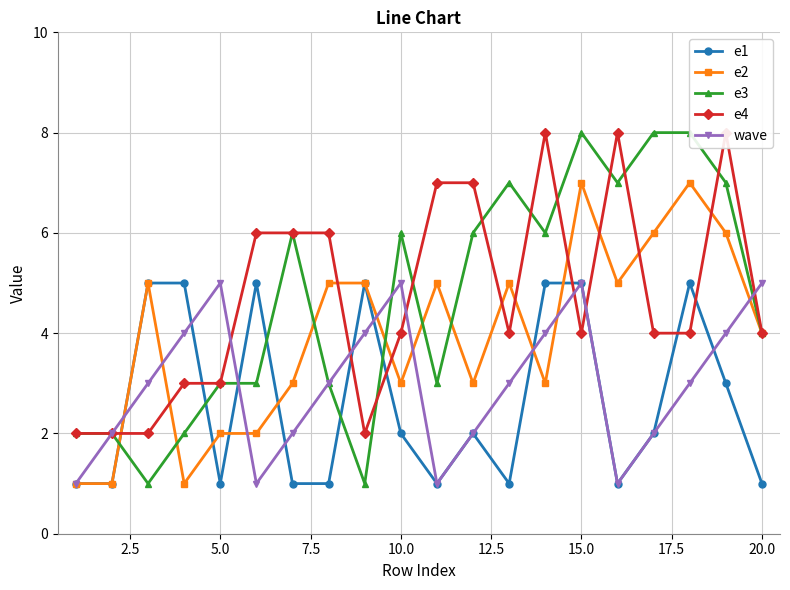

What is the maximum value for wave?

5